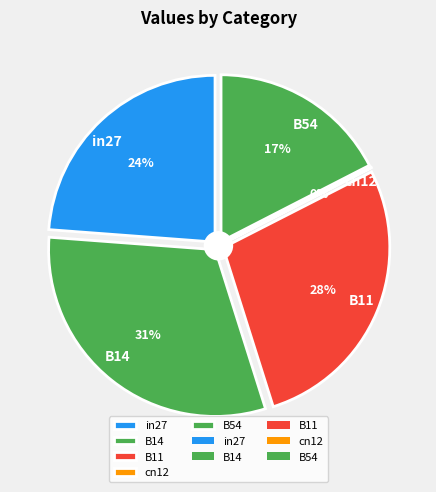

To the nearest percent, what is the average slice percentage?

20%